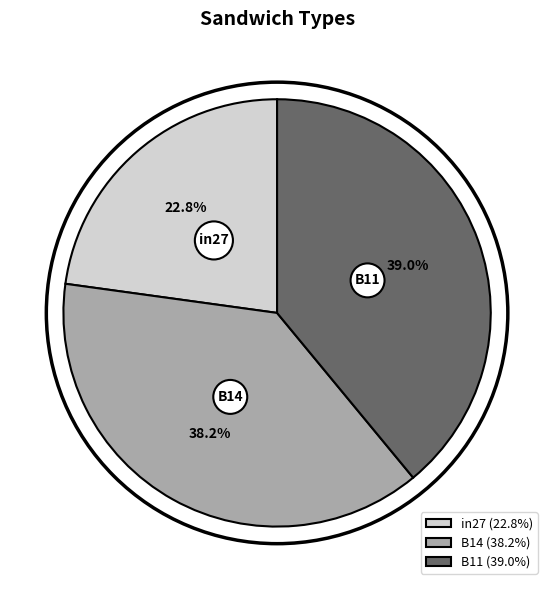

Does any single category account for the majority?

No